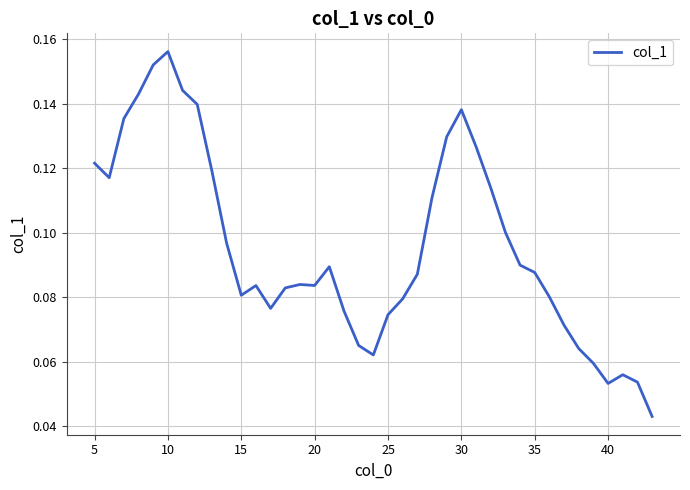

How many series are shown in this chart?

1